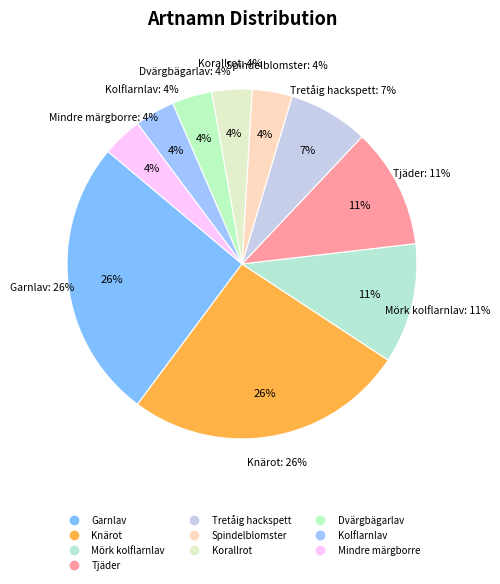

True or false: Kolflarnlav accounts for 4% of the total.

True